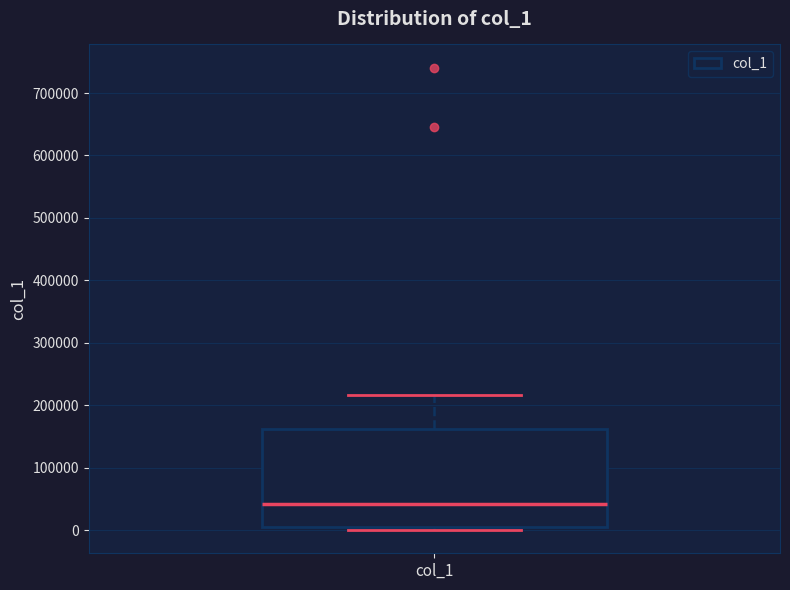

Transcribe this box plot: give where the median line is, the range the box spans, and where the two whiskers end, as read against the y-axis. The values are not printed on the chart, so give them approximately, as read against the axis.

median 40000, box 10000 to 160000, whiskers 0 to 220000